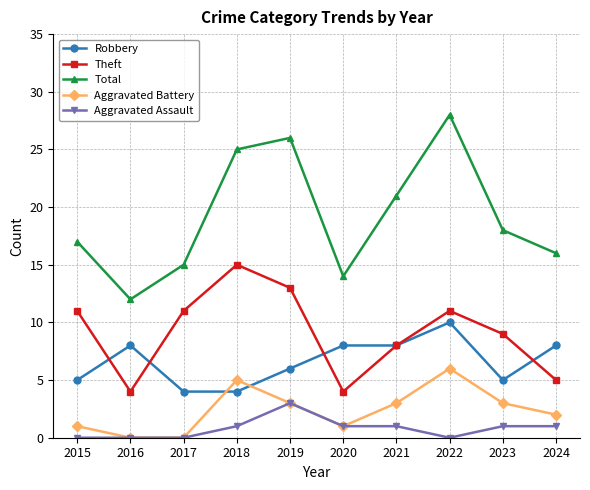

Which series has the largest range (max minus min)?

Total